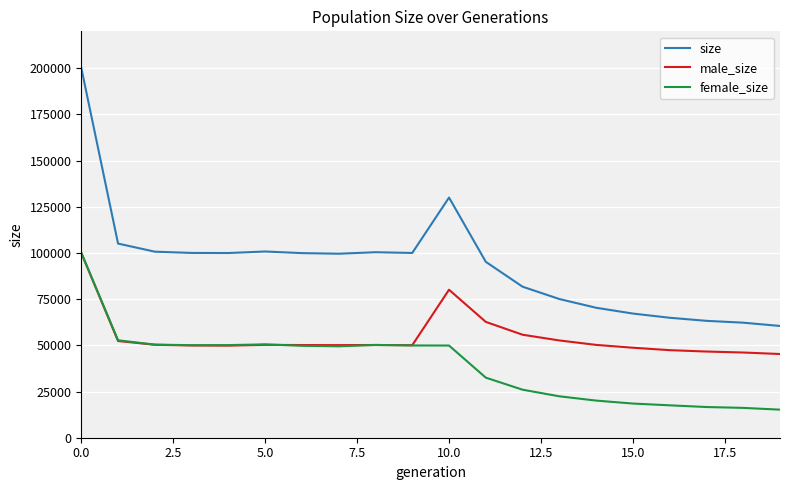

True or false: size and female_size intersect in this chart.

False